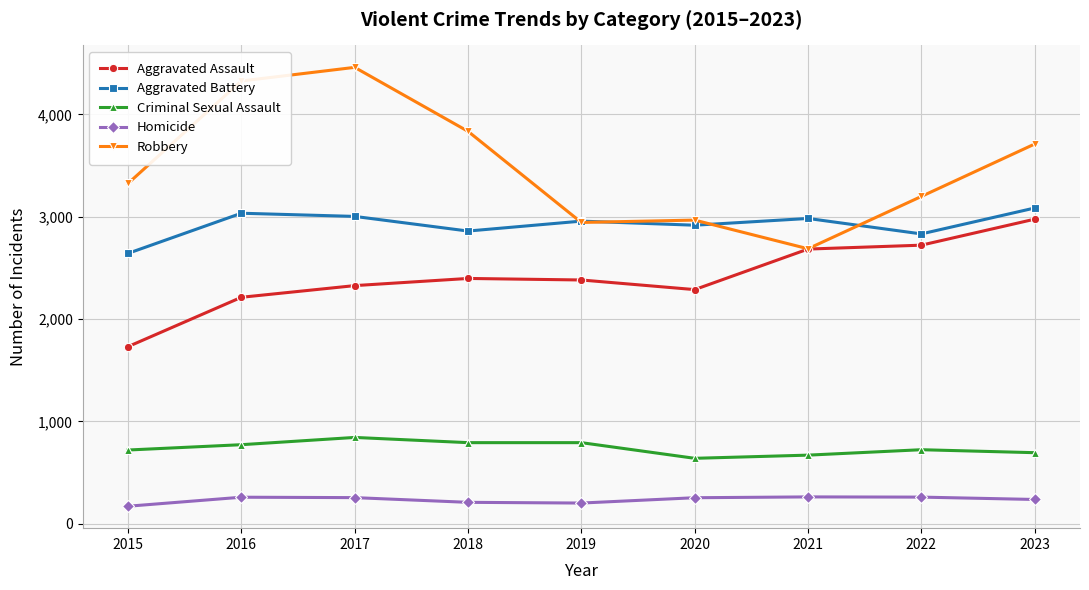

Rank the series at 2017 from highest to lowest value.

Robbery, Aggravated Battery, Aggravated Assault, Criminal Sexual Assault, Homicide